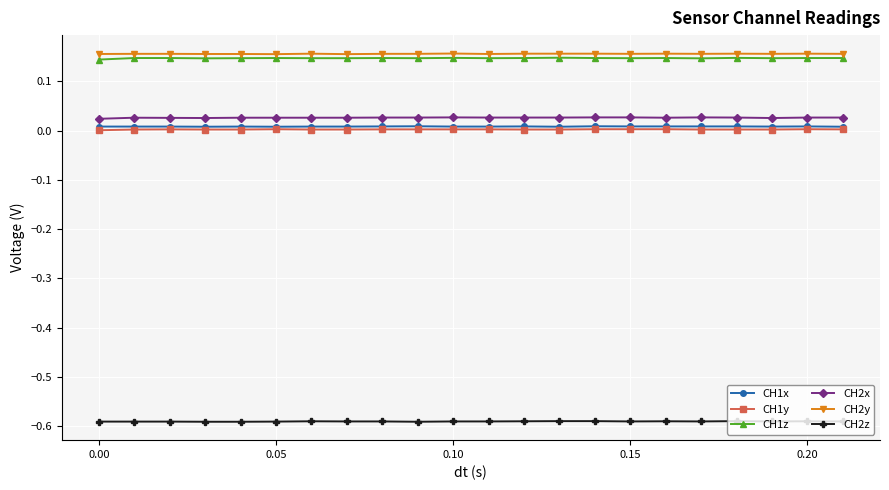

True or false: CH1y and CH2x cross at least once.

False